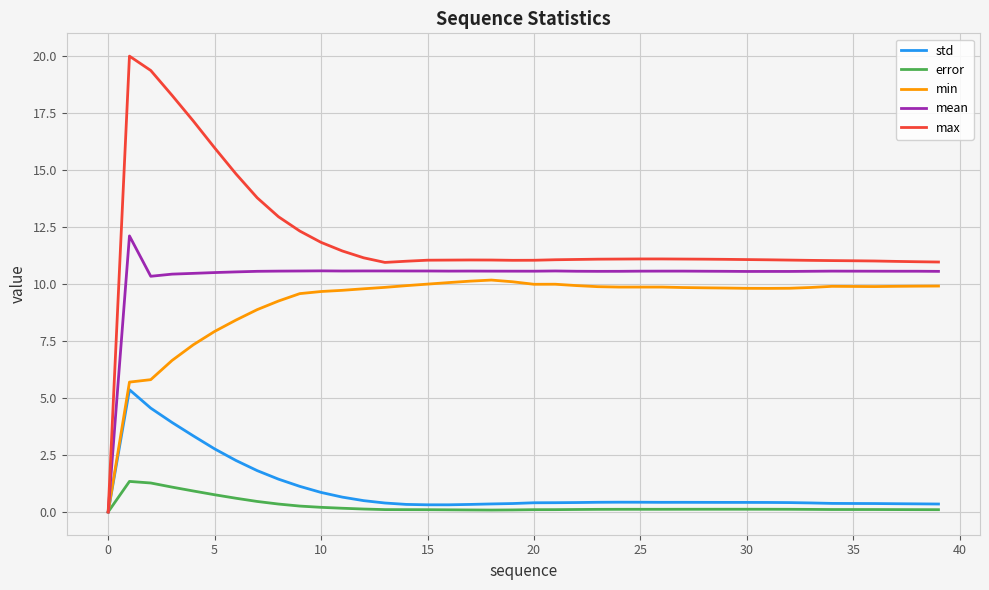

Which series has the largest total across all categories?

max